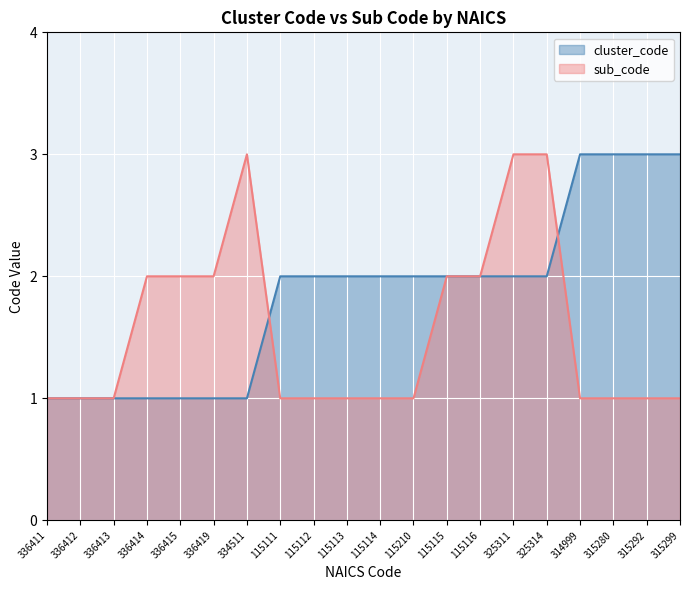

How many lines are shown in the chart?

2